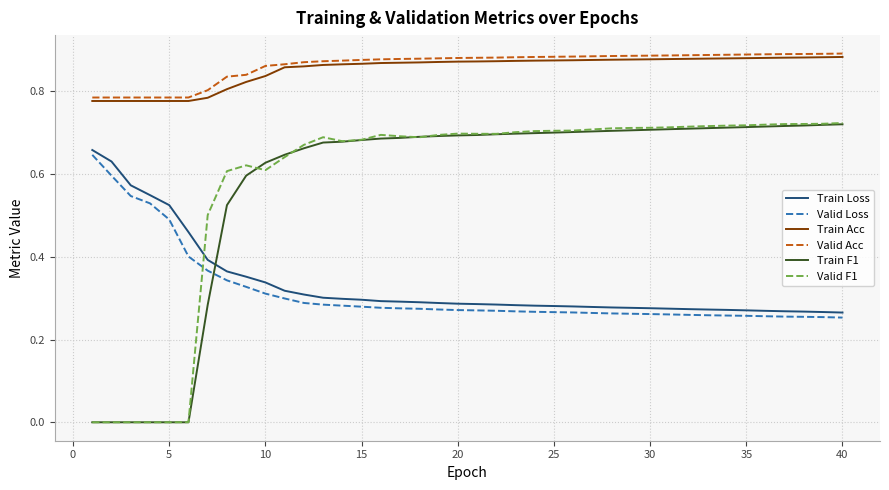

True or false: Valid F1 and Valid Acc intersect in this chart.

False